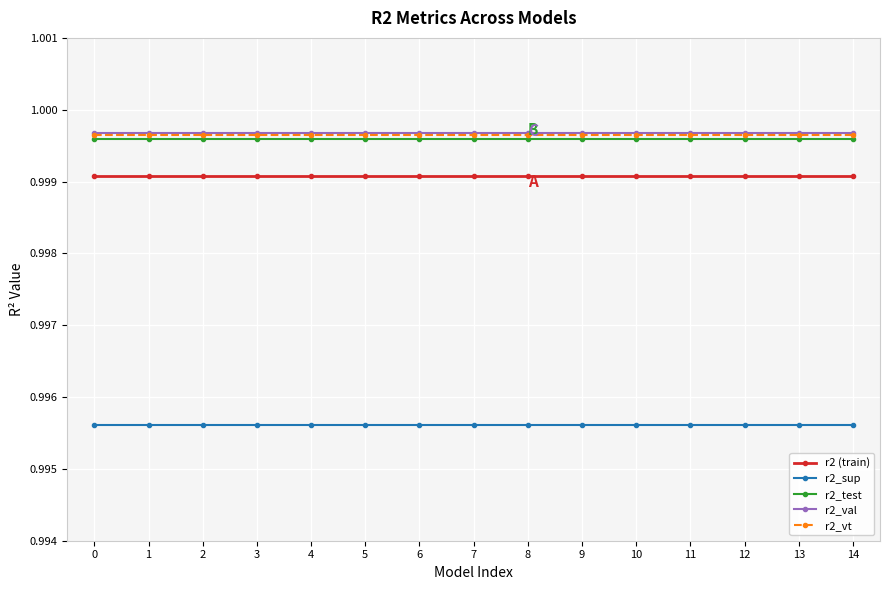

True or false: r2 (train) and r2_test cross at least once.

False